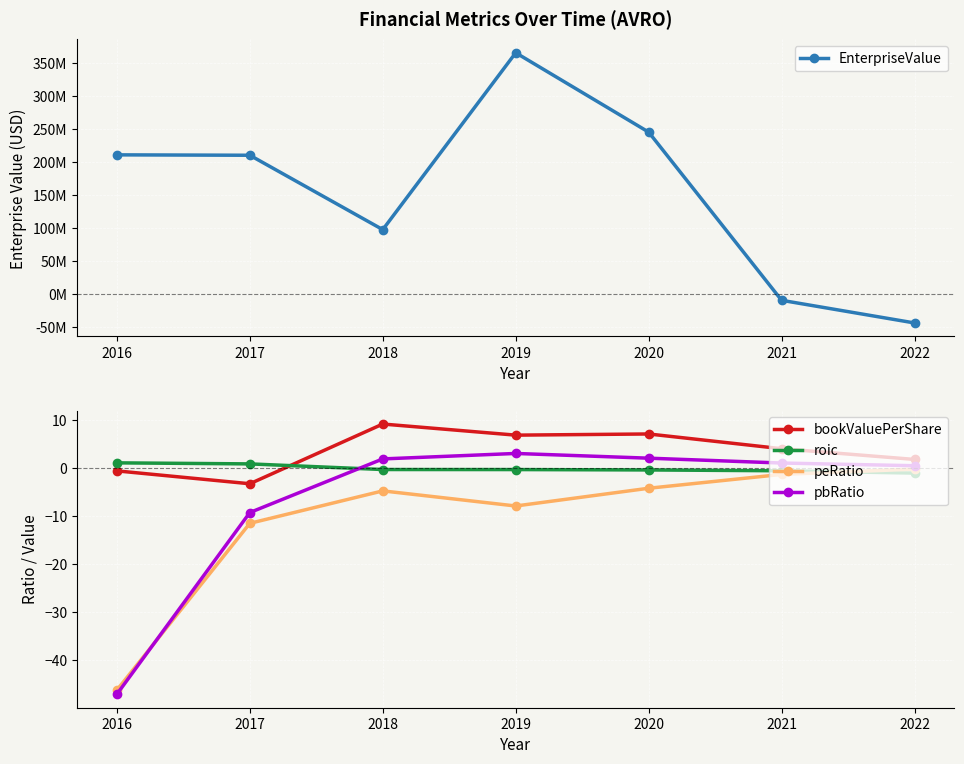

Which series has the widest spread of values?

EnterpriseValue